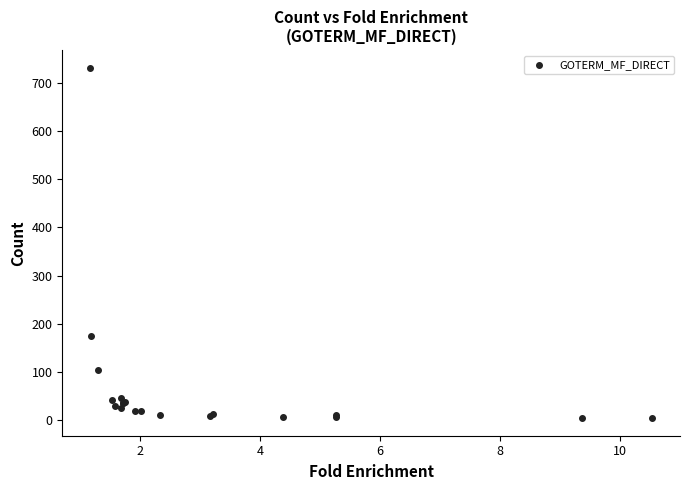

What Y value in the scatter plot is closest to 368?

174